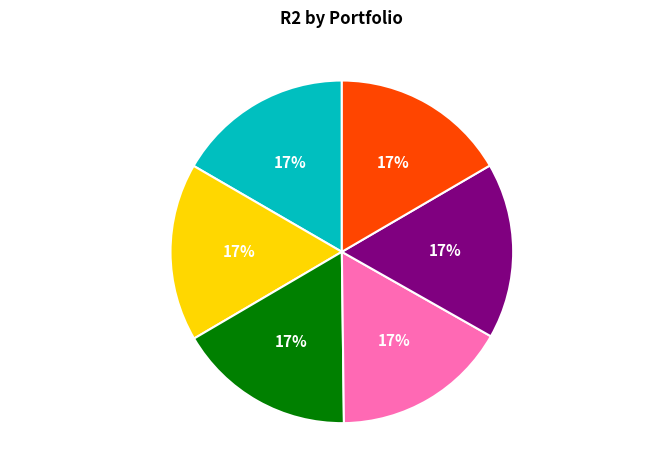

To the nearest percent, what portion does Small - High BM represent?

17%